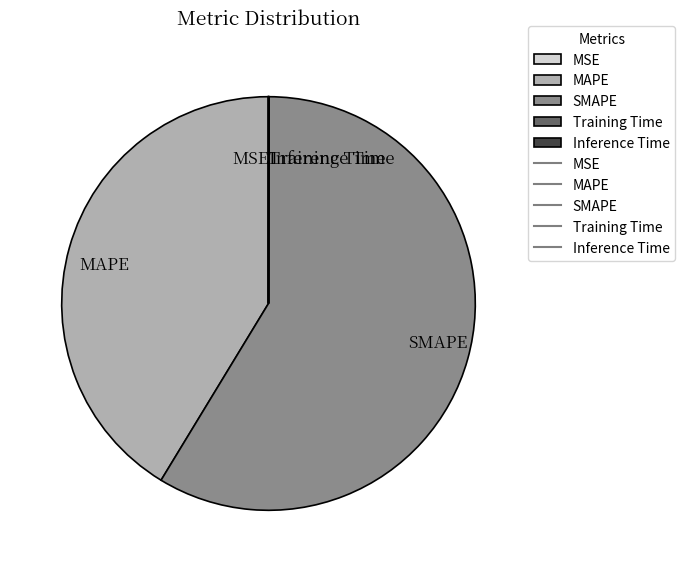

Is it true that SMAPE is 66% of the pie?

False